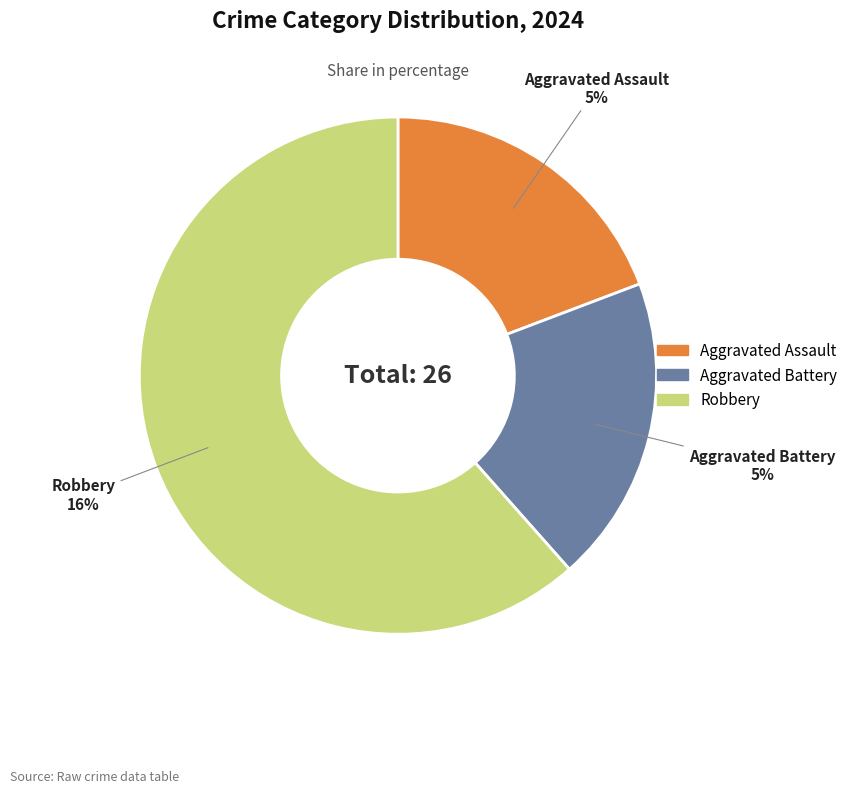

Which category has the biggest portion of the pie?

Robbery